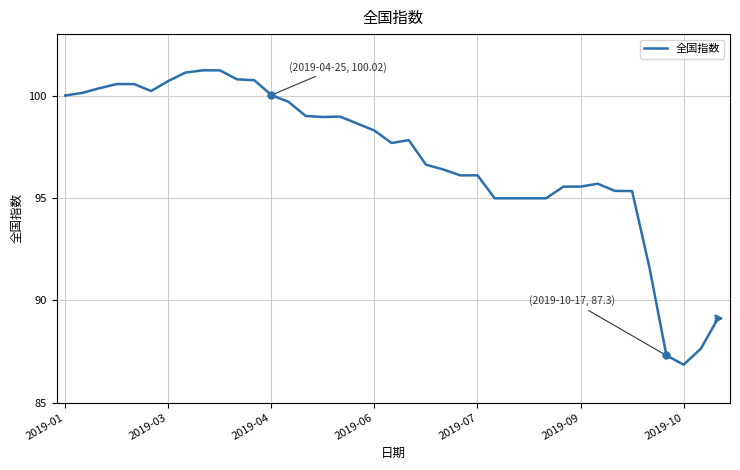

Count the number of values greater than 97.

21